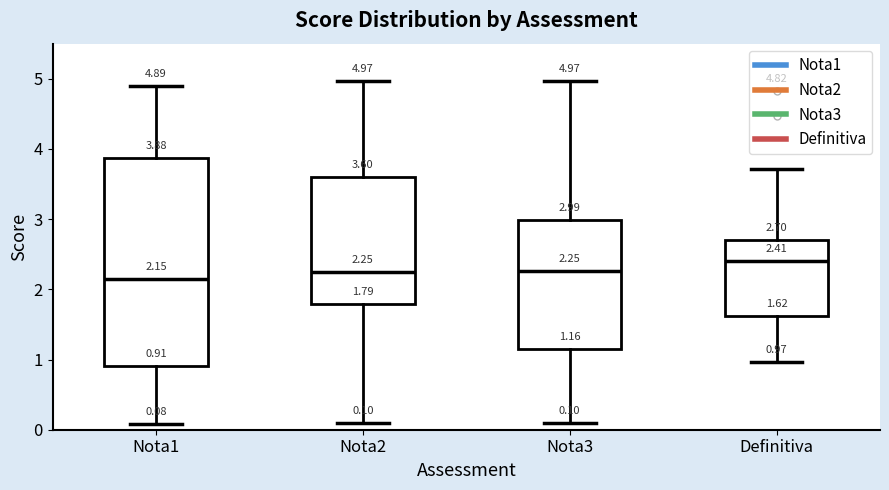

Which box has the highest median line?

Definitiva